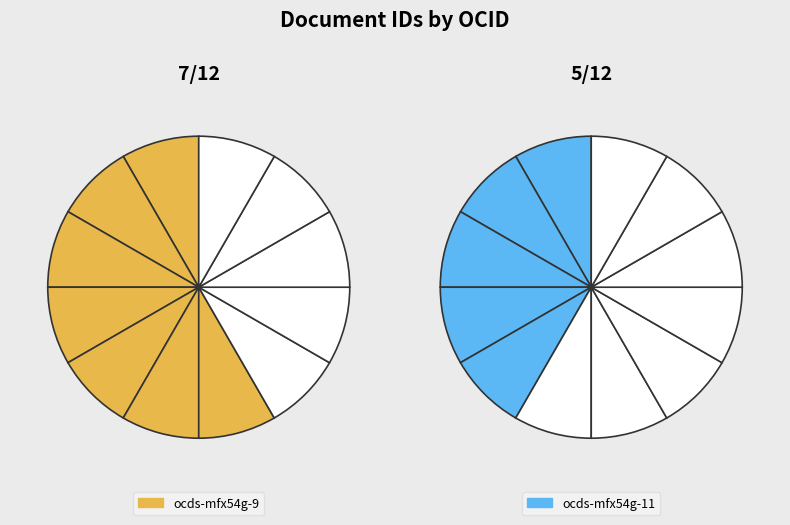

Count the number of slices in the pie.

12